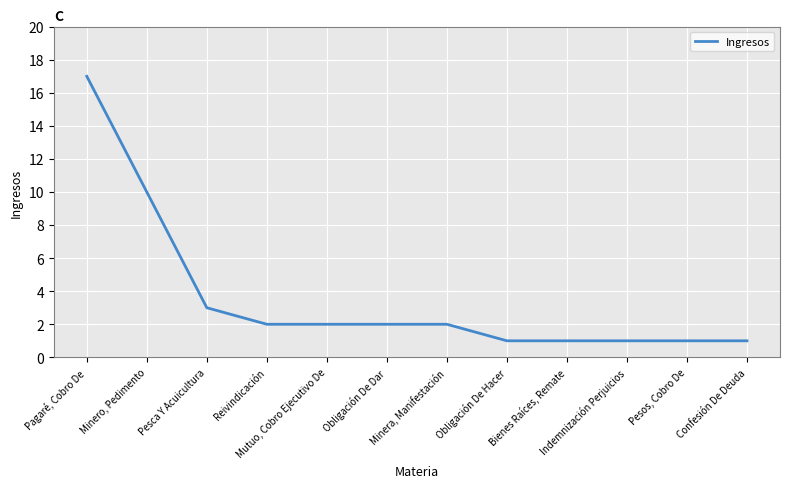

At which label does the data first exceed 2?

Pagaré, Cobro De